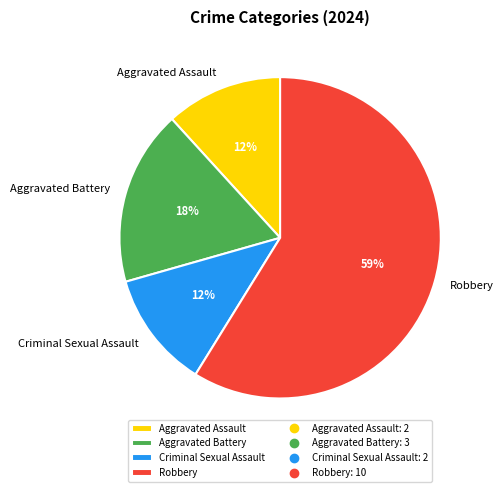

Do Aggravated Assault and Criminal Sexual Assault together represent more than half of the pie?

No